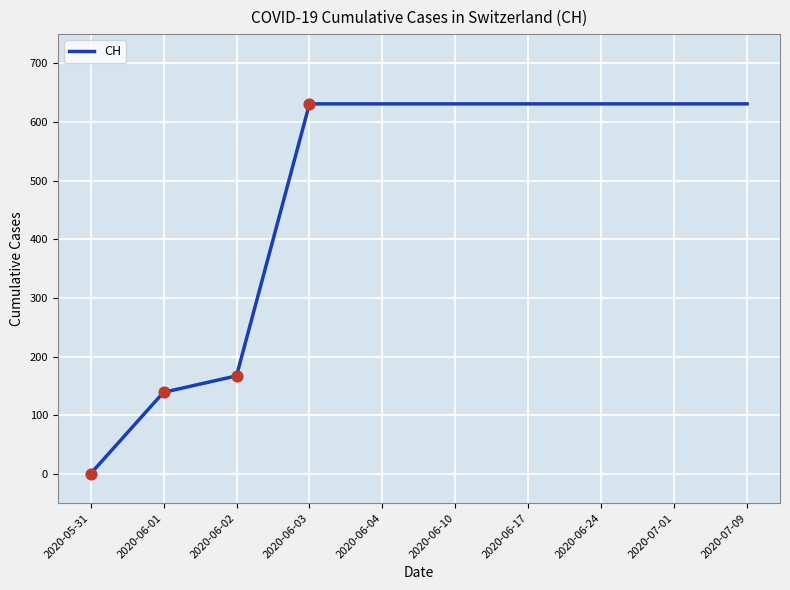

Which has a higher value, 2020-07-01 or 2020-05-31?

2020-07-01